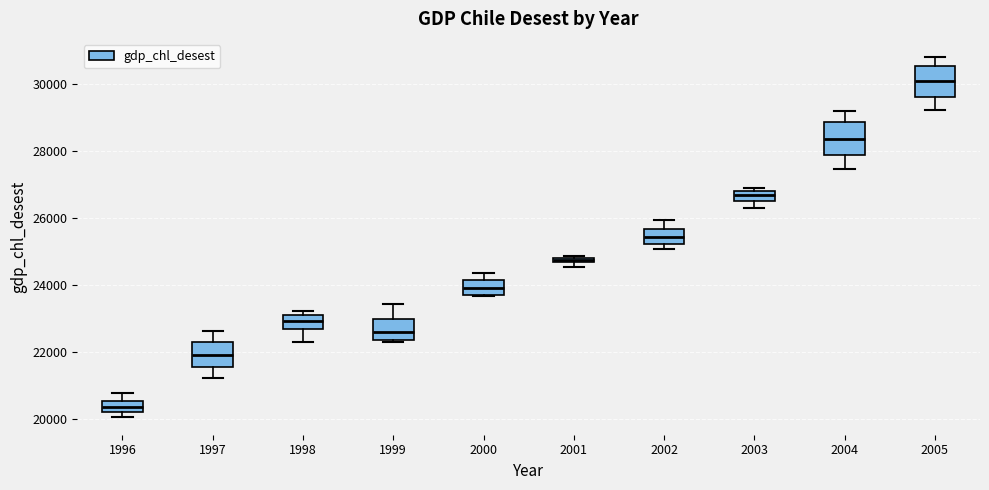

Which box has the lowest median line?

1996